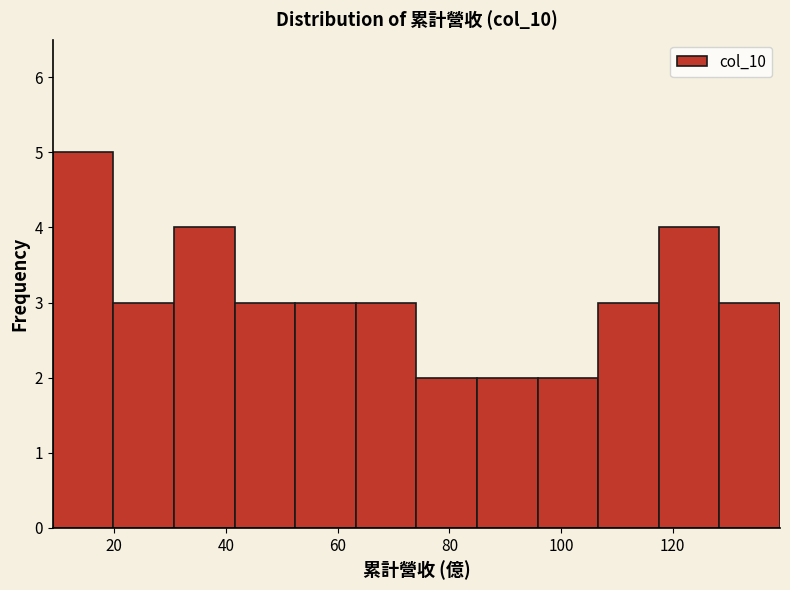

Over which range of the x-axis is the bar tallest?

10 to 20